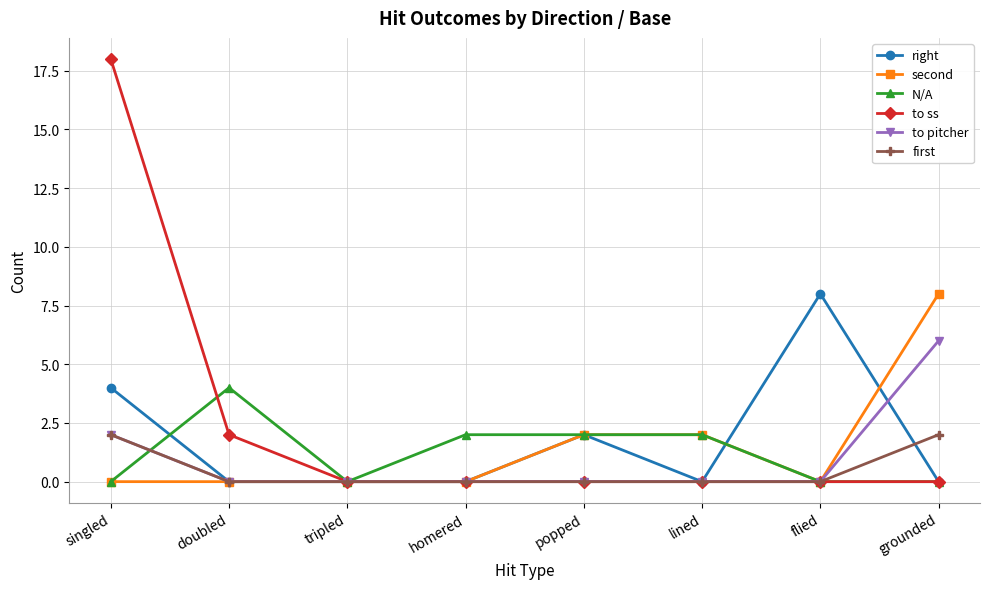

Is the value of first at doubled greater than the value of right at flied?

No